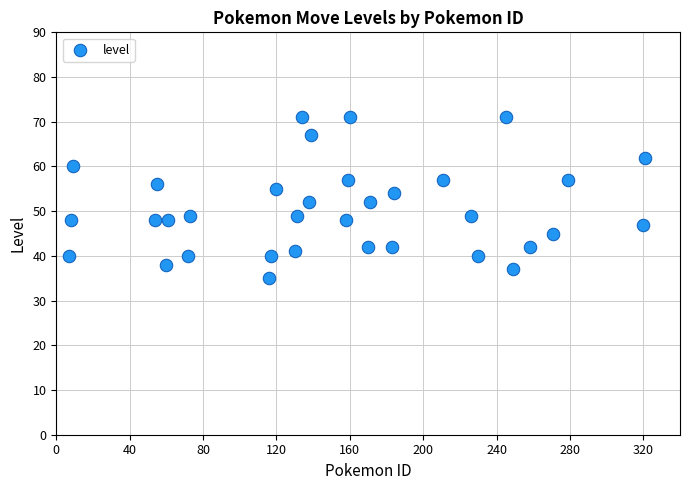

What is the range of Y values (max minus min)?

36